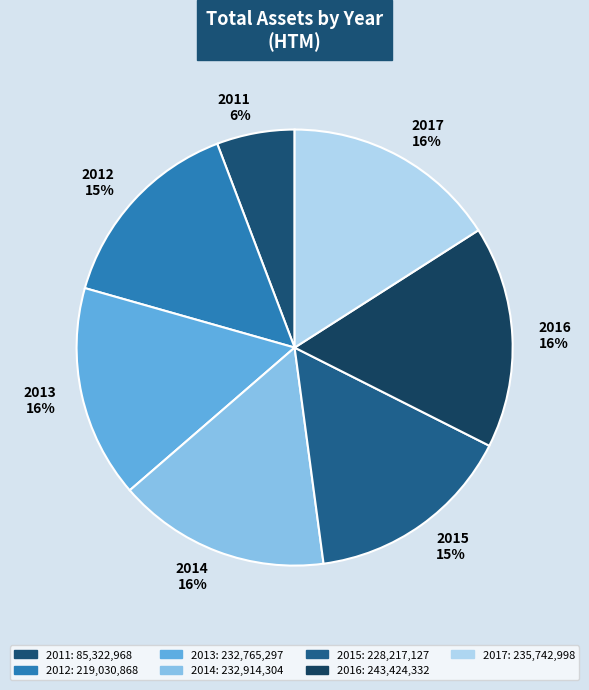

Which slice is the smallest?

2011